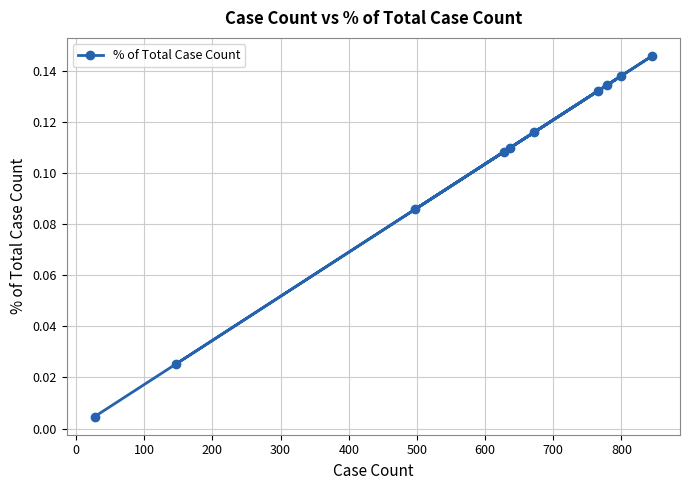

What is the sum of all values?

1.0